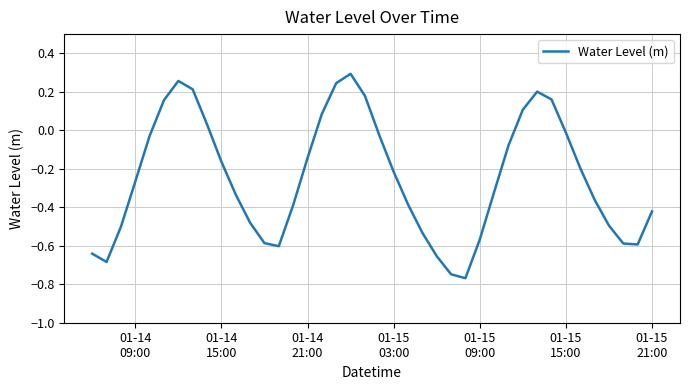

What is the difference between the maximum and minimum values?

1.1